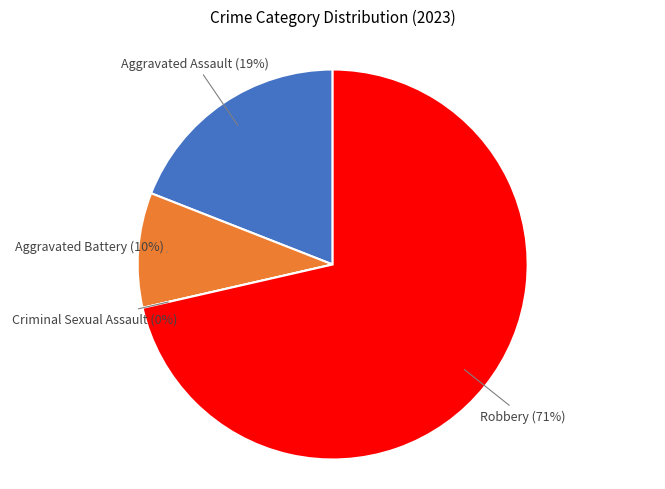

Rank the categories by value from highest to lowest.

Robbery, Aggravated Assault, Aggravated Battery, Criminal Sexual Assault